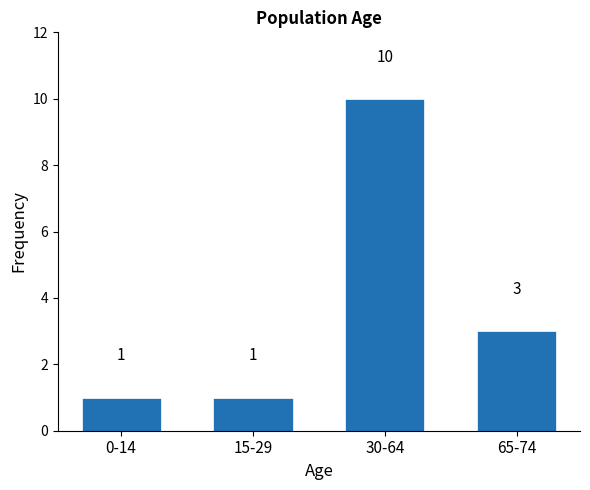

Reading left to right, transcribe all the data shown in this chart.

1	1	10	3